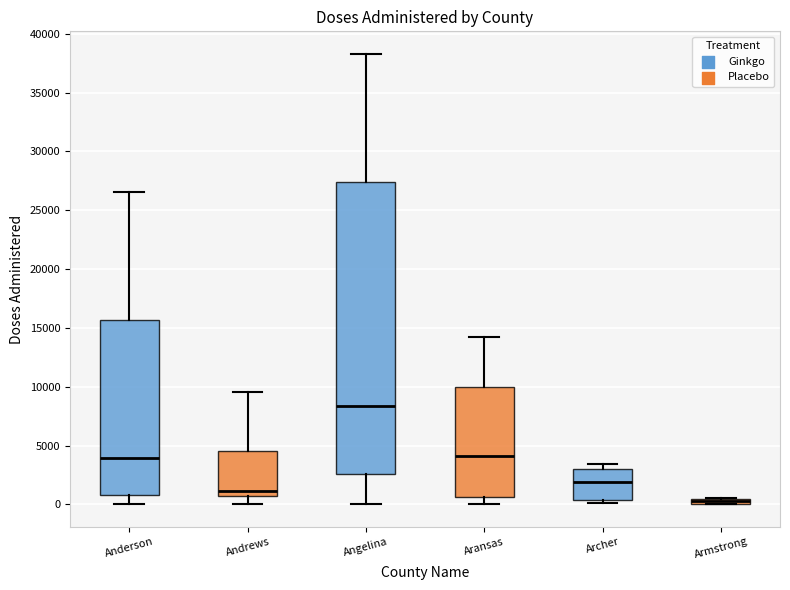

Which box's median line is the lowest?

Armstrong